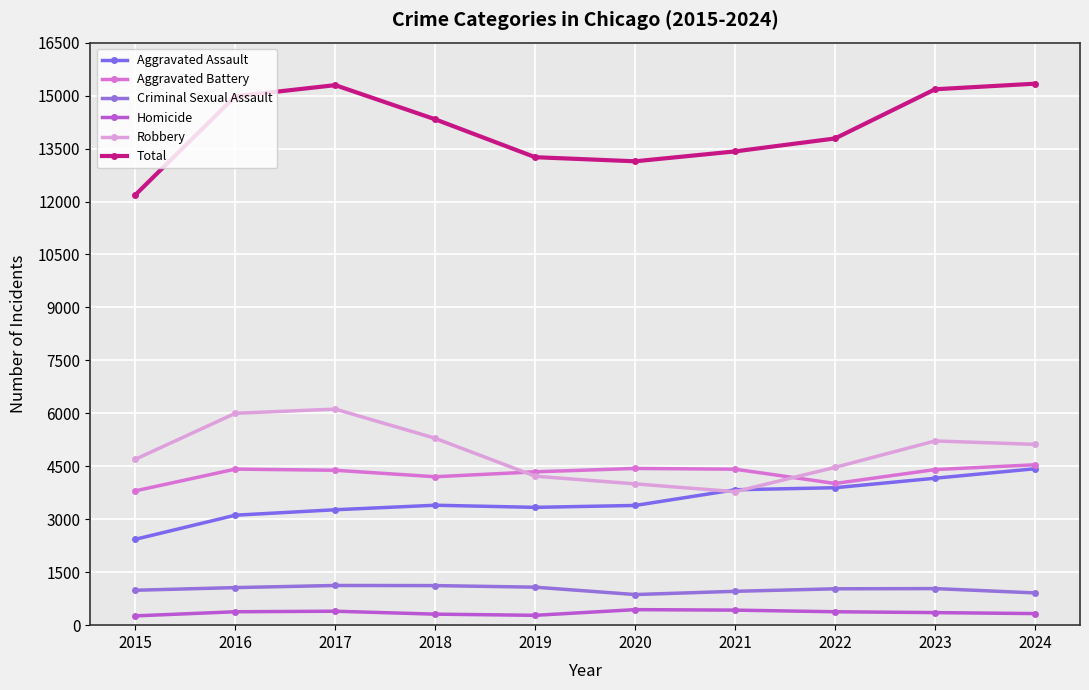

What is the difference between the highest and lowest values at 2021?

12993